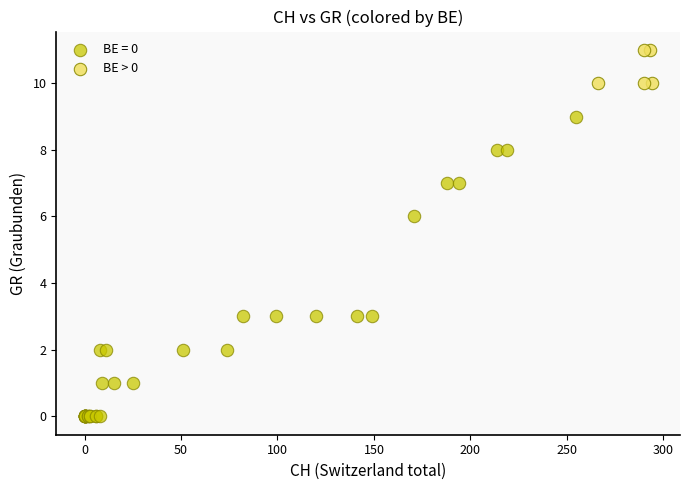

Which series has the largest Y range (max minus min)?

BE = 0